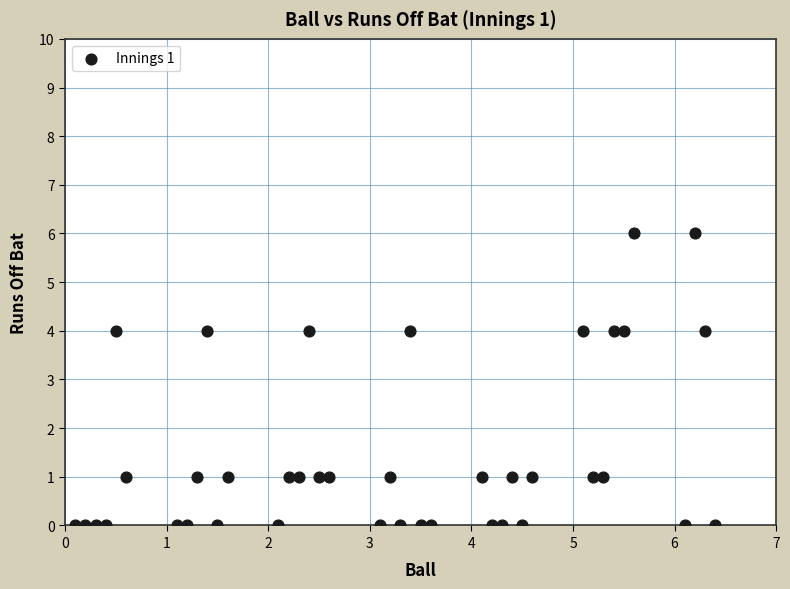

What is the range of Y values (max minus min)?

6